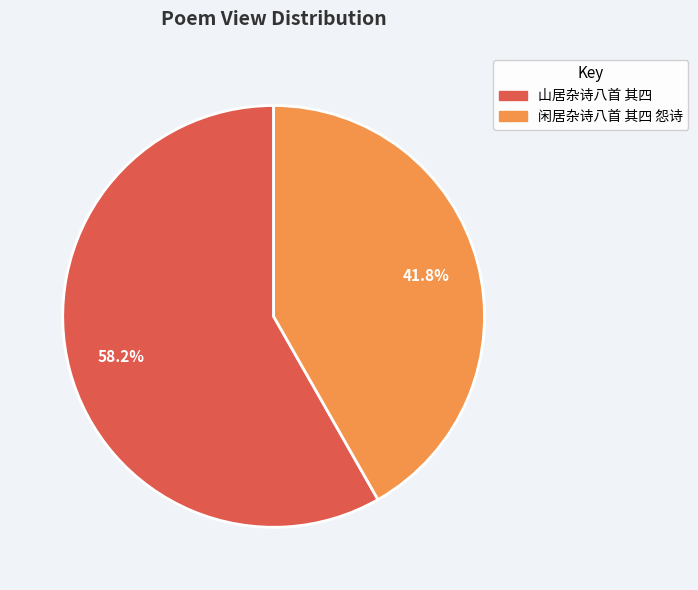

How many segments does this pie chart have?

2